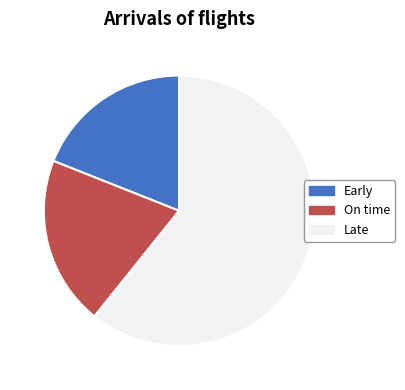

Is On time the majority of the pie?

No